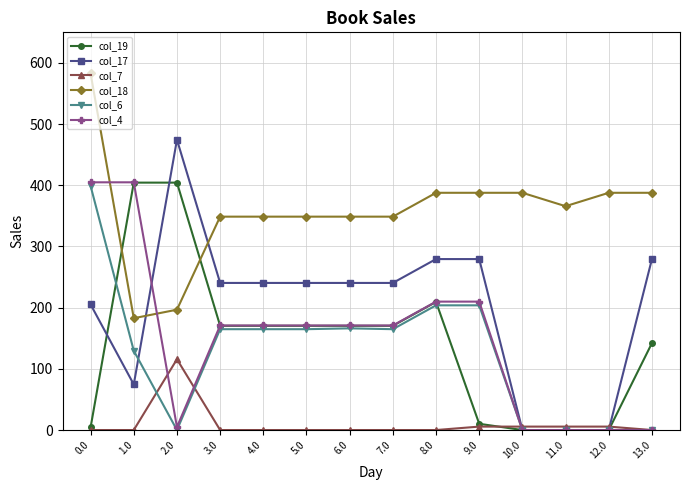

At which category does col_6 reach its first local valley?

2.0